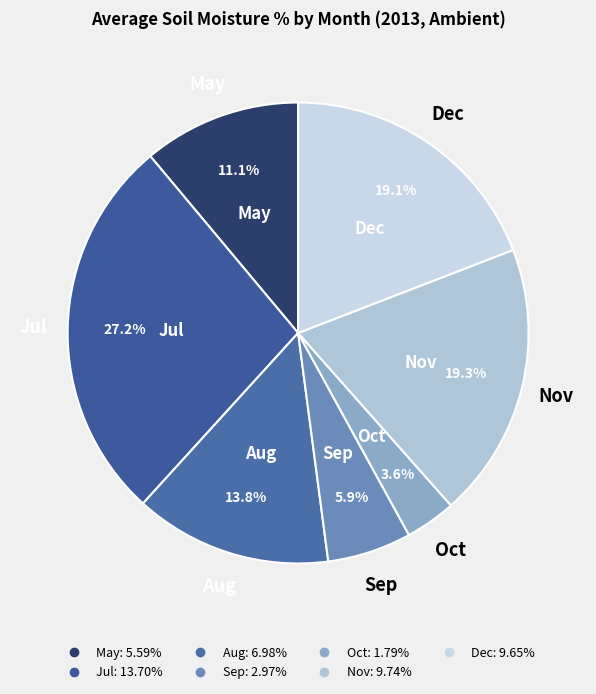

Does Oct represent more than half of the total?

No